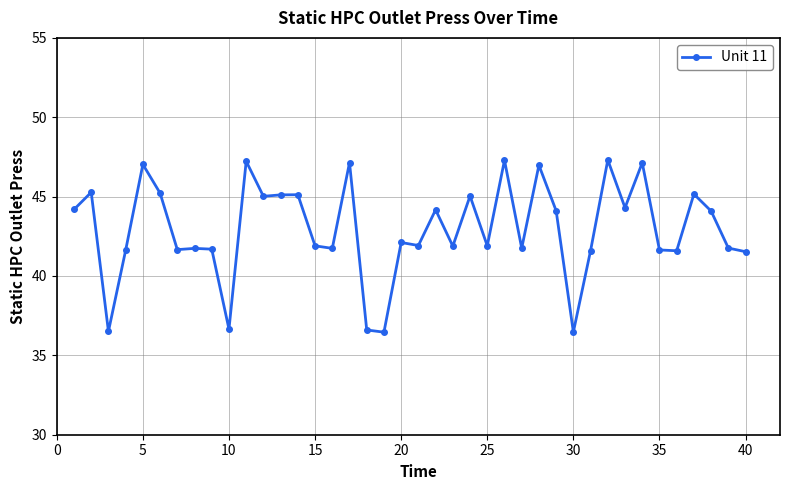

What is the minimum value shown in the chart?

36.5